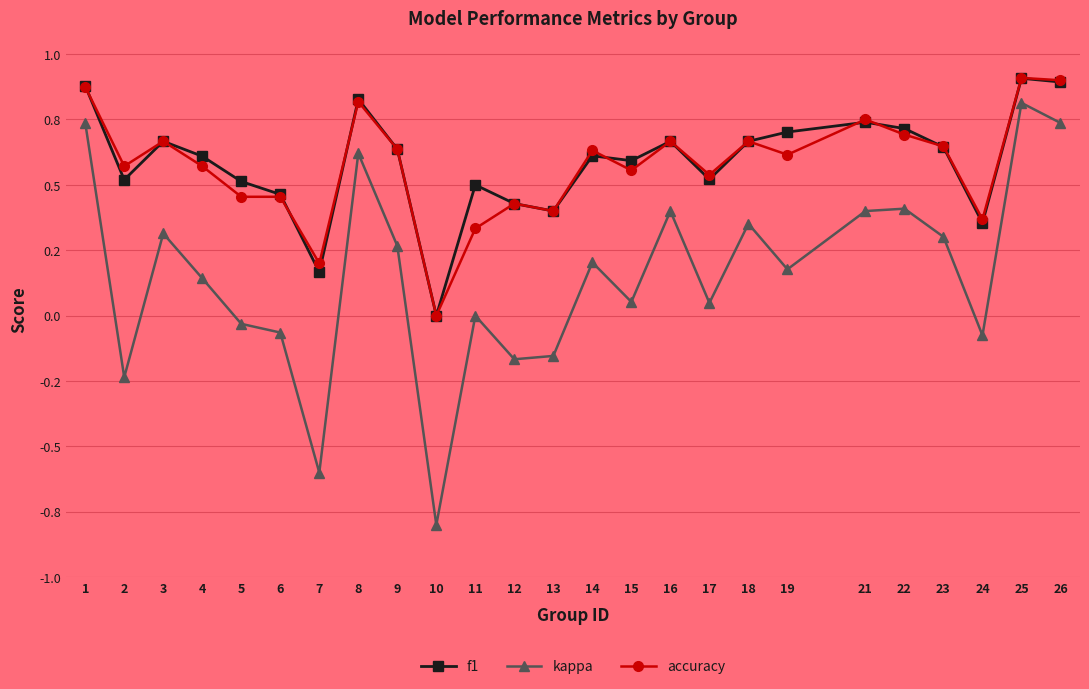

What is the difference between the maximum and minimum values in the accuracy series?

0.9